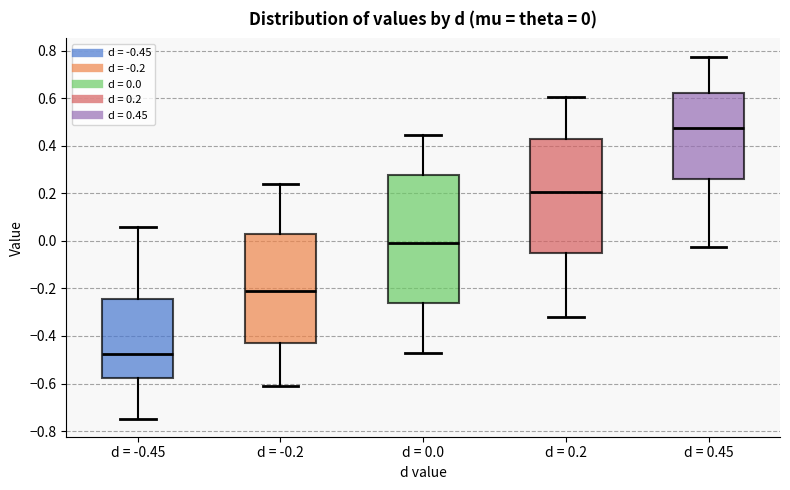

Which box has the lowest median line?

d = -0.45